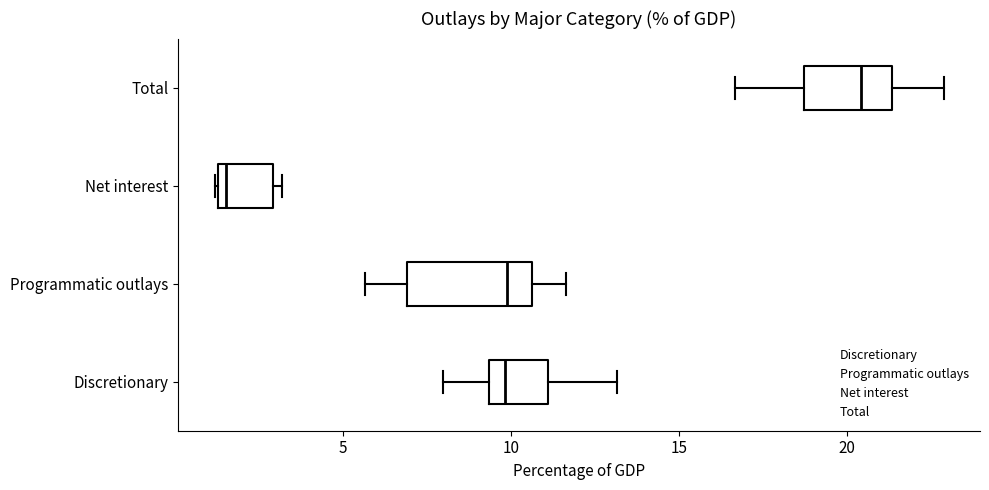

Which box is the widest, from its left edge to its right edge?

Programmatic outlays